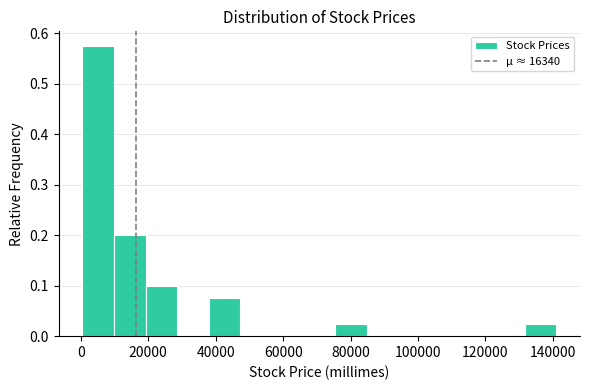

What is the height of the bar covering 38000 to 48000 on the x-axis? Neither the bar edges nor the heights are printed on the chart, so give them approximately, as read against the axes.

0.08